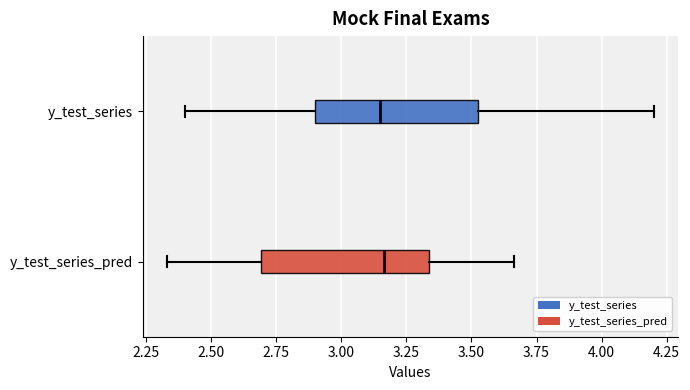

Reading bottom to top, transcribe this box plot: for each box, give where its median line is, the range the box spans, and where its two whiskers end, as read against the x-axis. The values are not printed on the chart, so give them approximately, as read against the axis.

y_test_series_pred: median 3.15, box 2.70 to 3.35, whiskers 2.35 to 3.65
y_test_series: median 3.15, box 2.90 to 3.55, whiskers 2.40 to 4.20